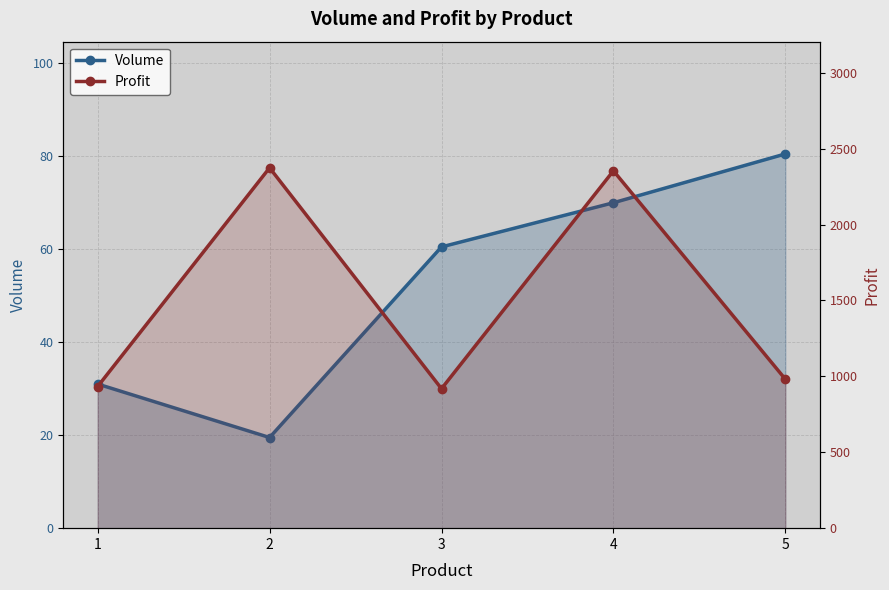

At how many categories does at least one series exceed 2132?

2